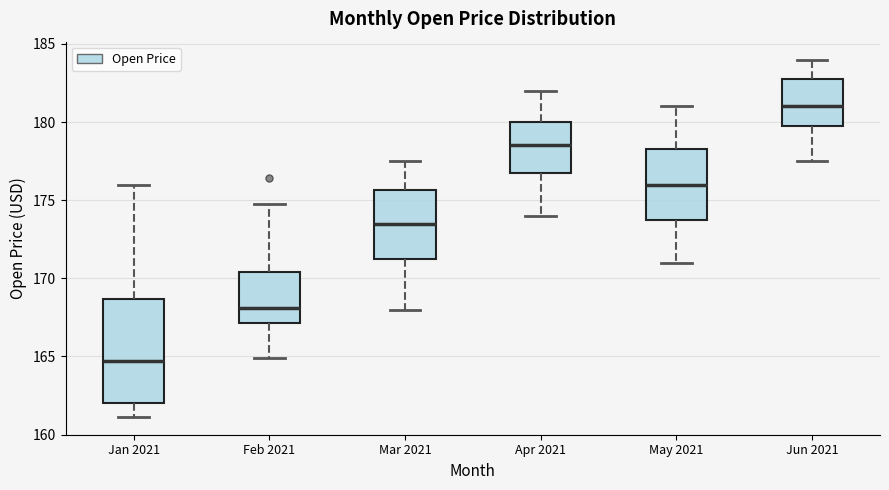

Comparing the boxes themselves (not the whiskers), which one is the tallest?

Jan 2021